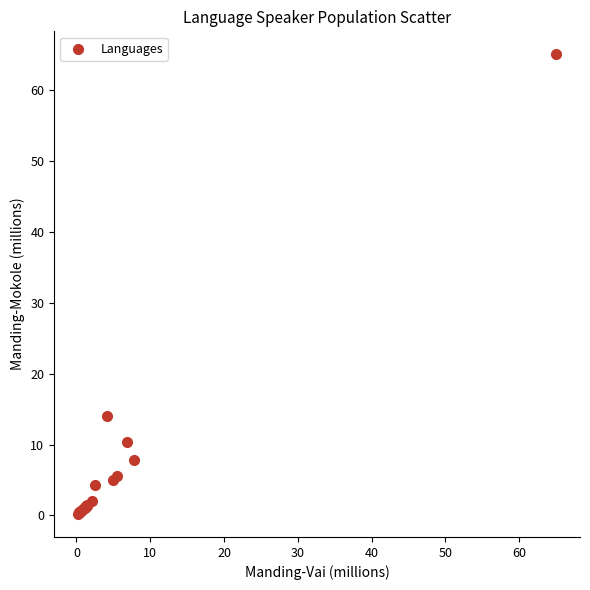

What Y value in the scatter plot is closest to 32?

14.0